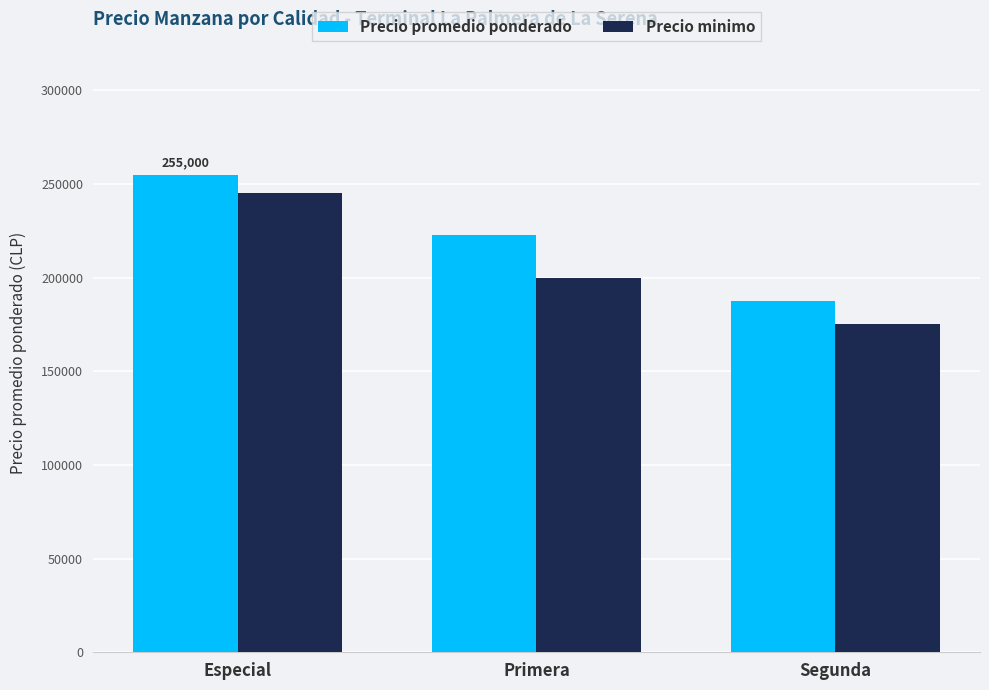

What position from the right is Primera?

2